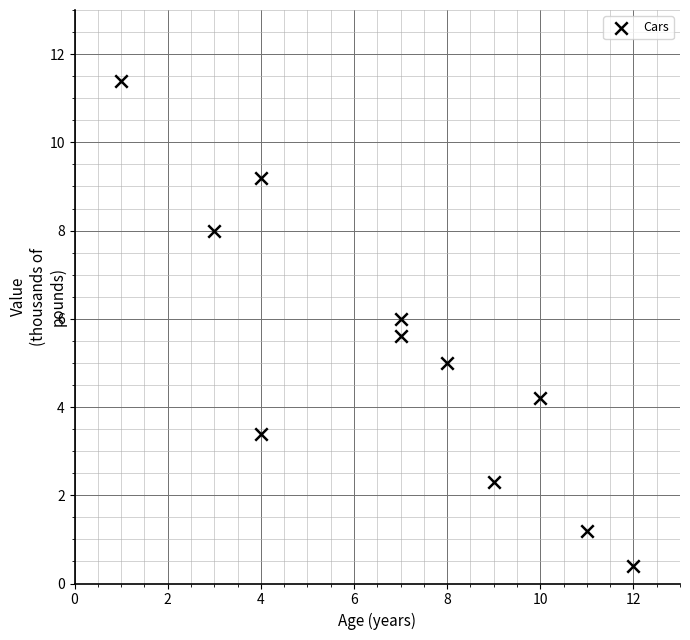

What is the average X value?

6.9